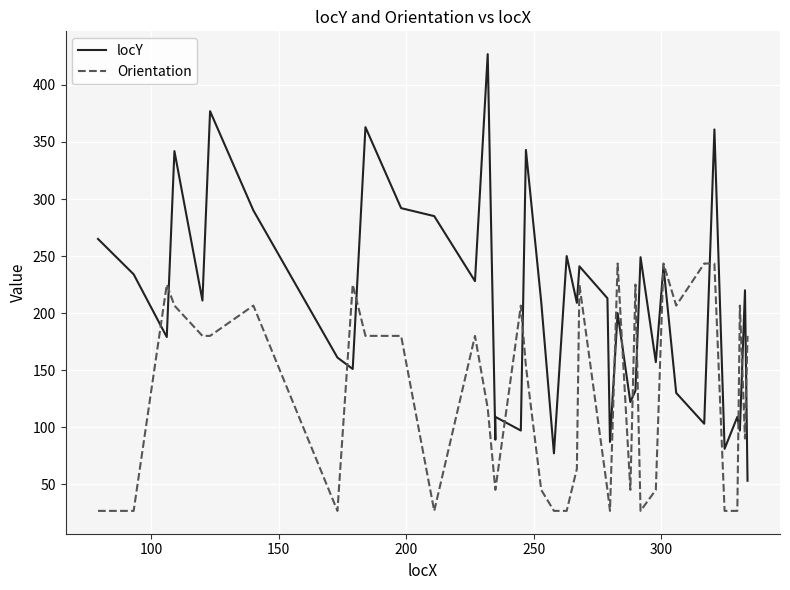

Rank the series by their average value, from lowest to highest.

Orientation, locY